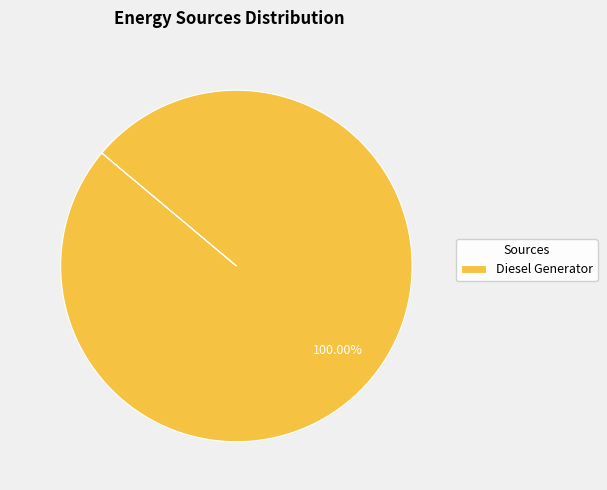

How many slices are in this pie chart?

1